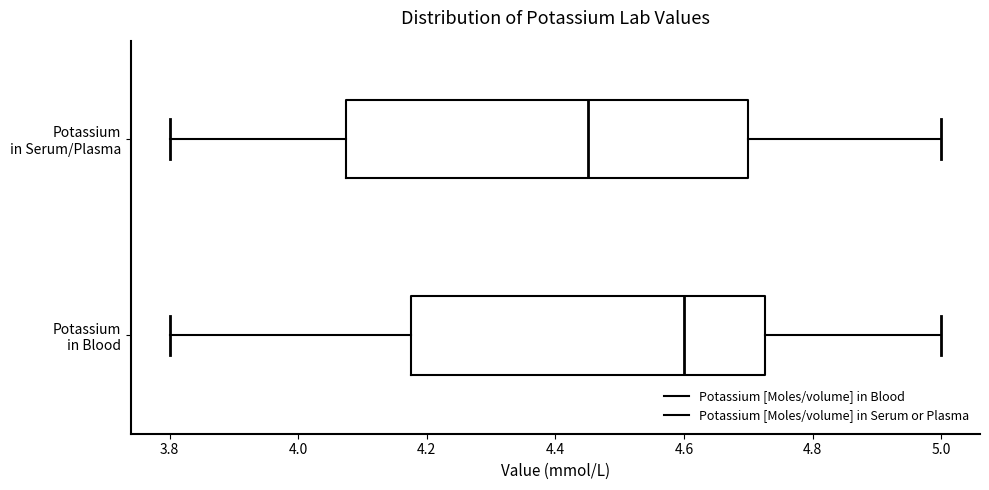

Reading bottom to top, transcribe this box plot: for each box, give where its median line is, the range the box spans, and where its two whiskers end, as read against the x-axis. The values are not printed on the chart, so give them approximately, as read against the axis.

Potassium in Blood: median 4.60, box 4.18 to 4.72, whiskers 3.80 to 5.00
Potassium in Serum/Plasma: median 4.46, box 4.08 to 4.70, whiskers 3.80 to 5.00